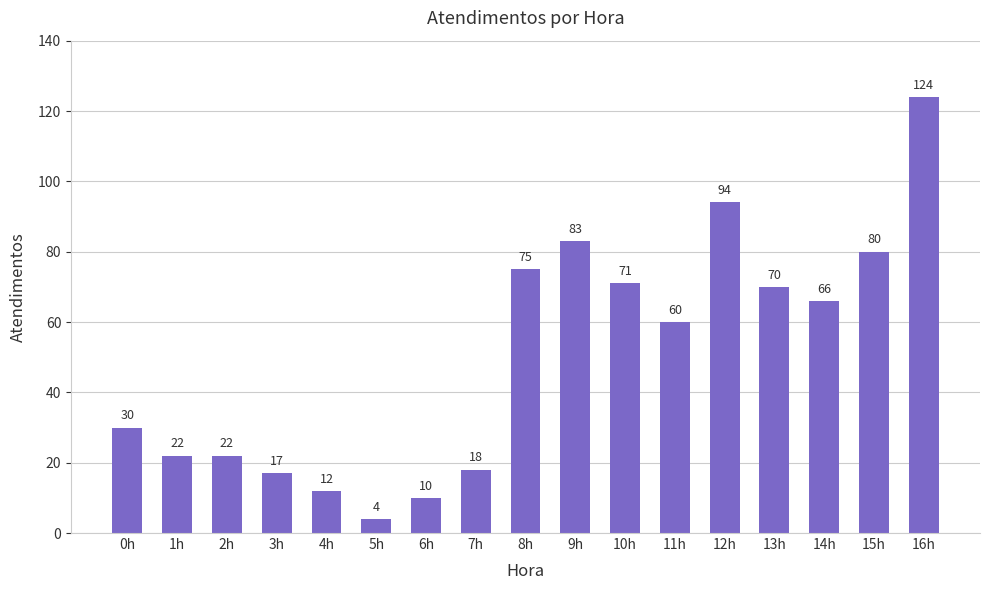

What is the difference between the maximum and minimum values?

120